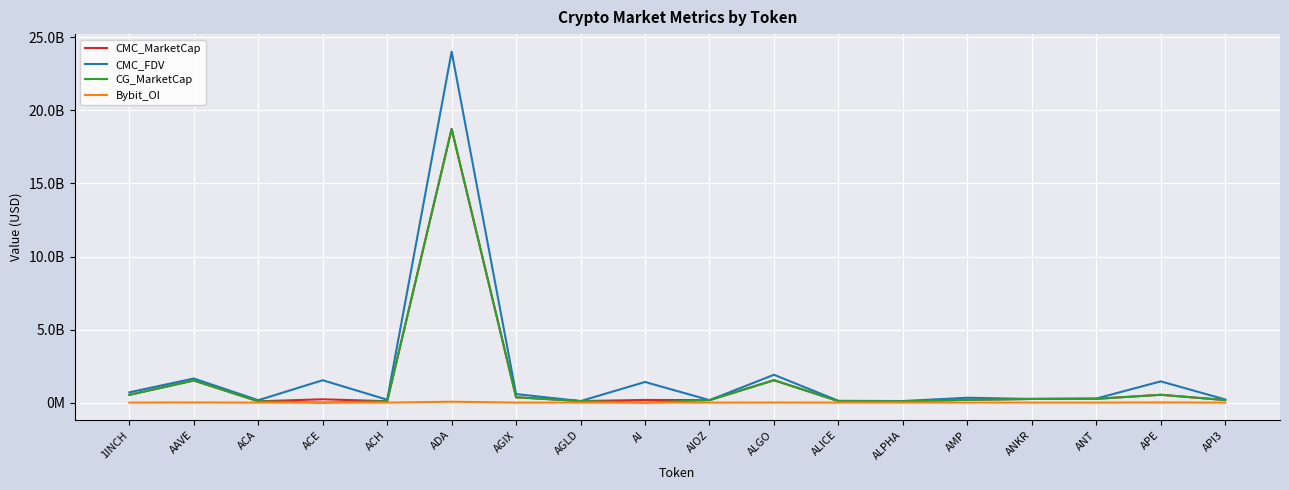

True or false: CMC_MarketCap and CG_MarketCap intersect in this chart.

False